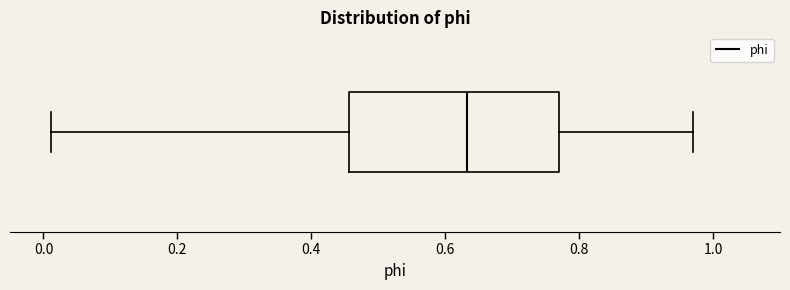

Read this box plot against the x-axis: the position of the median line, the range covered by the box, and the ends of both whiskers. The values are not printed on the chart, so give them approximately, as read against the axis.

median 0.64, box 0.46 to 0.78, whiskers 0.02 to 0.98